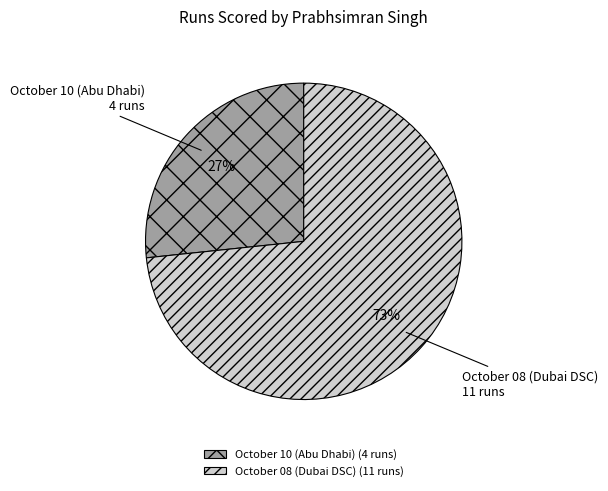

Do October 10 (Abu Dhabi) and October 08 (Dubai DSC) together represent more than half of the pie?

Yes